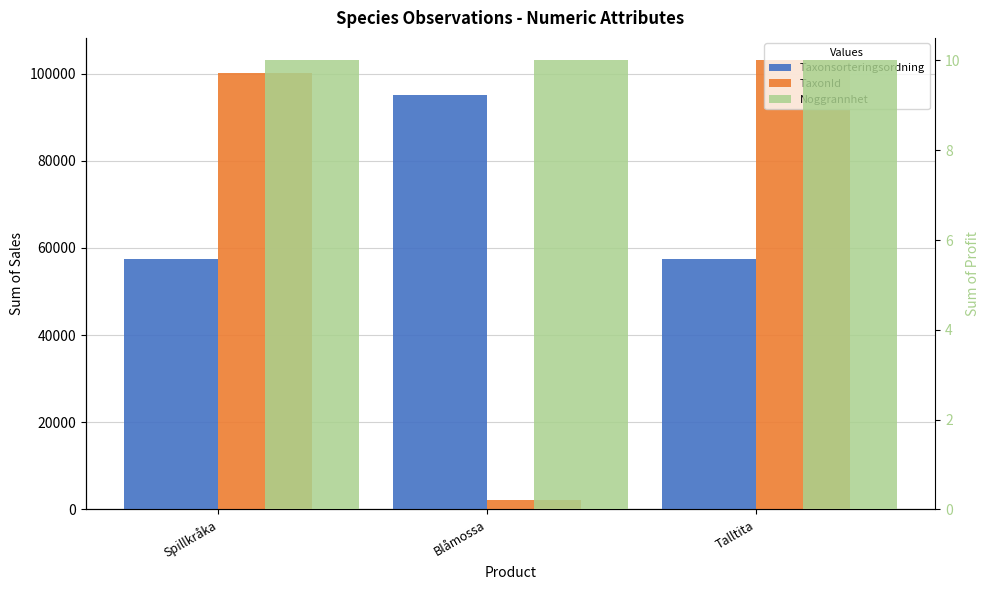

Reading left to right, transcribe all the data shown in this chart.

Taxonsorteringsordning: 57400	95015	57537
TaxonId: 100049	2180	103021
Noggrannhet: 10	10	10